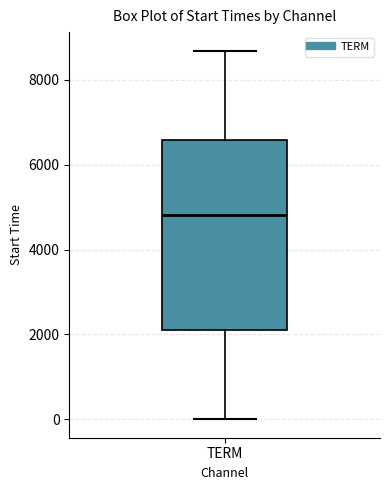

Read this box plot against the y-axis: the position of the median line, the range covered by the box, and the ends of both whiskers. The values are not printed on the chart, so give them approximately, as read against the axis.

median 4800, box 2200 to 6600, whiskers 0 to 8600